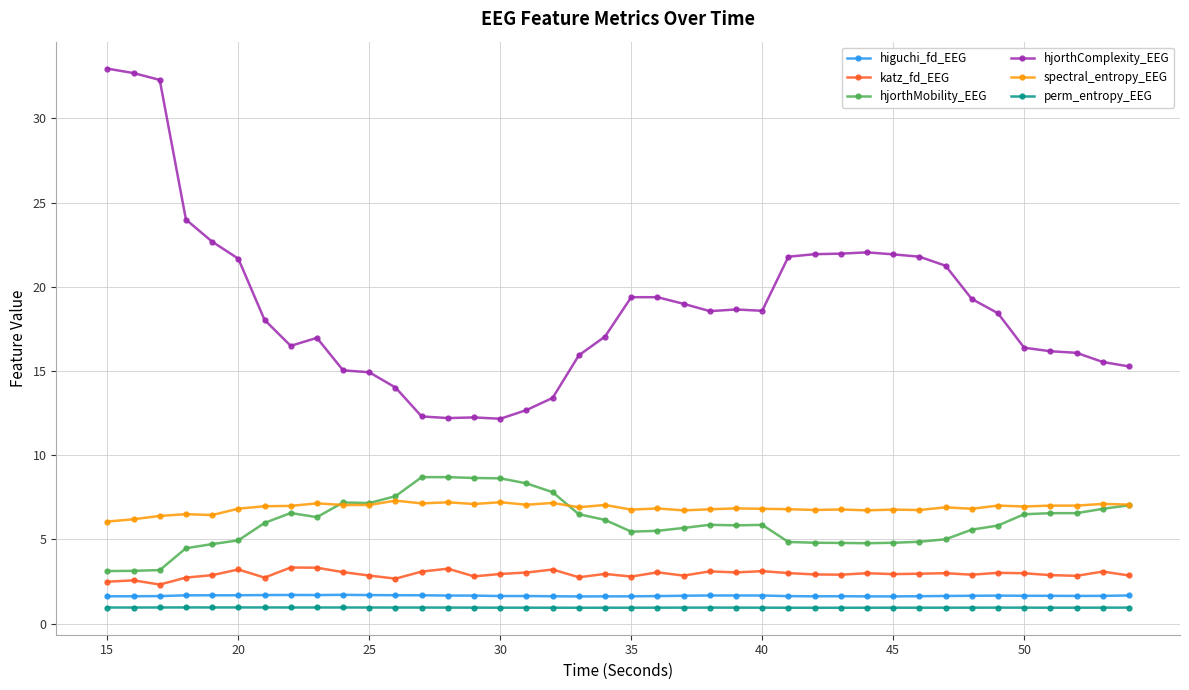

At how many categories does at least one series exceed 3?

40